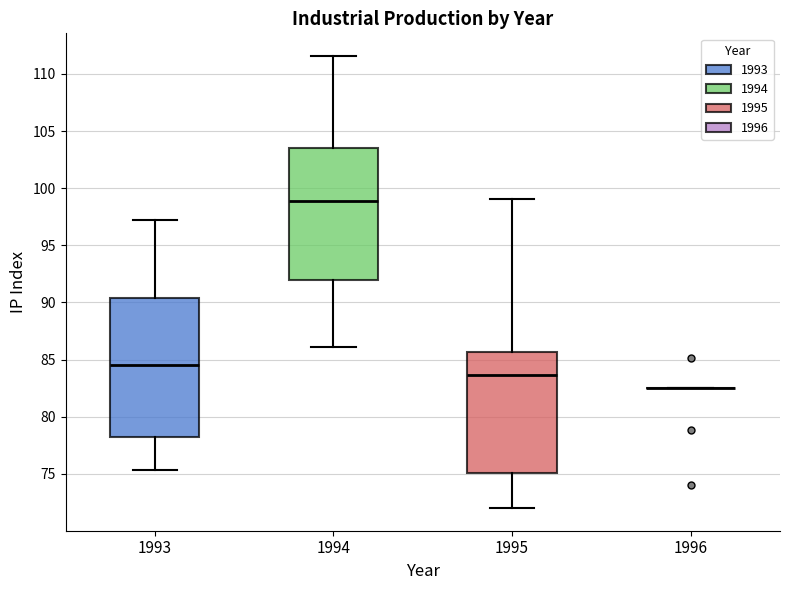

Reading left to right, read every box against the y-axis: the position of its median line, the range the box covers, and the ends of its whiskers. The values are not printed on the chart, so give them approximately, as read against the axis.

1993: median 84.5, box 78.0 to 90.5, whiskers 75.5 to 97.0
1994: median 99.0, box 92.0 to 103.5, whiskers 86.0 to 111.5
1995: median 83.5, box 75.0 to 85.5, whiskers 72.0 to 99.0
1996: box collapsed to a line at 82.5, whiskers 82.5 to 82.5